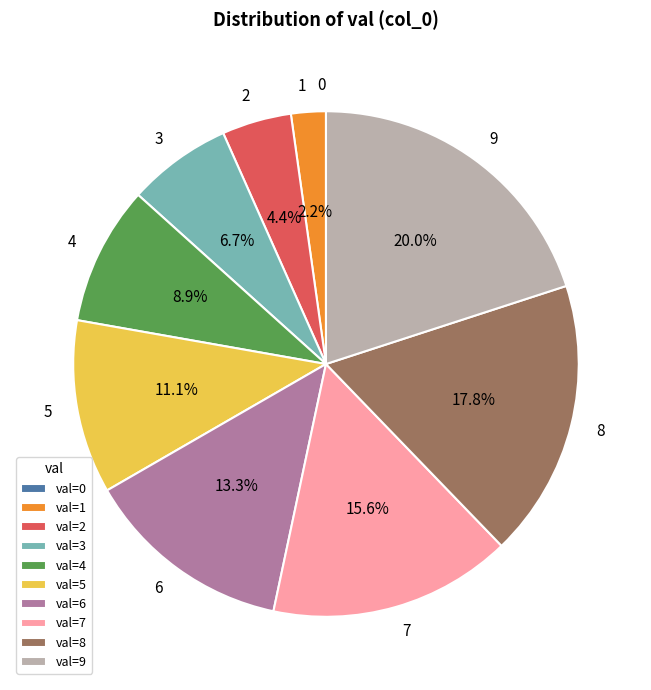

Is the sum of 7 and 1 greater than half?

No